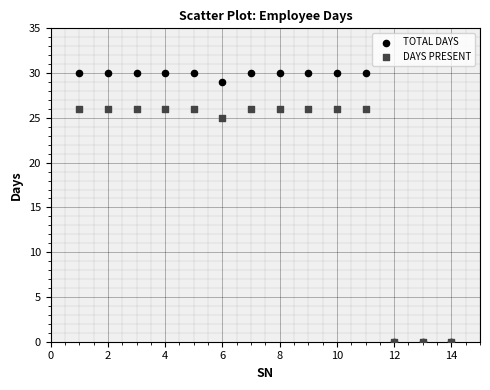

In the DAYS PRESENT series, what Y value is closest to 13?

25